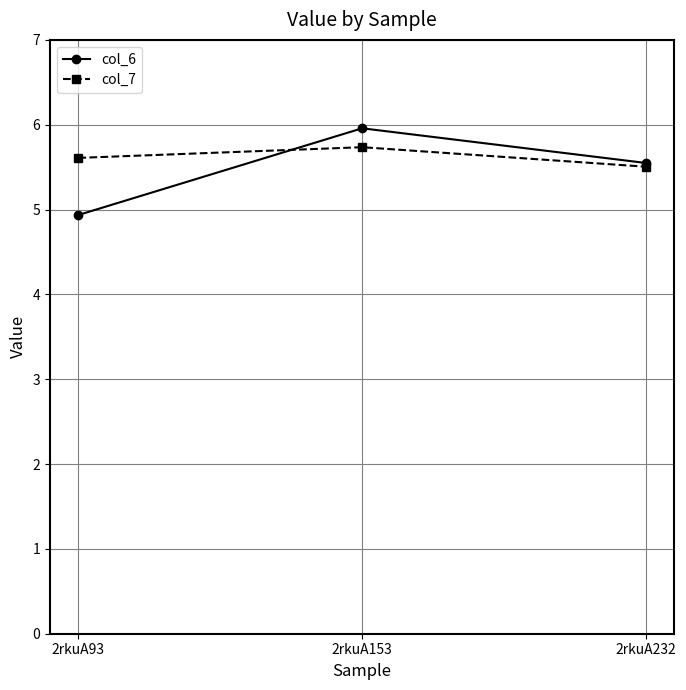

True or false: col_6 has a value of 6.0 at 2rkuA153.

True